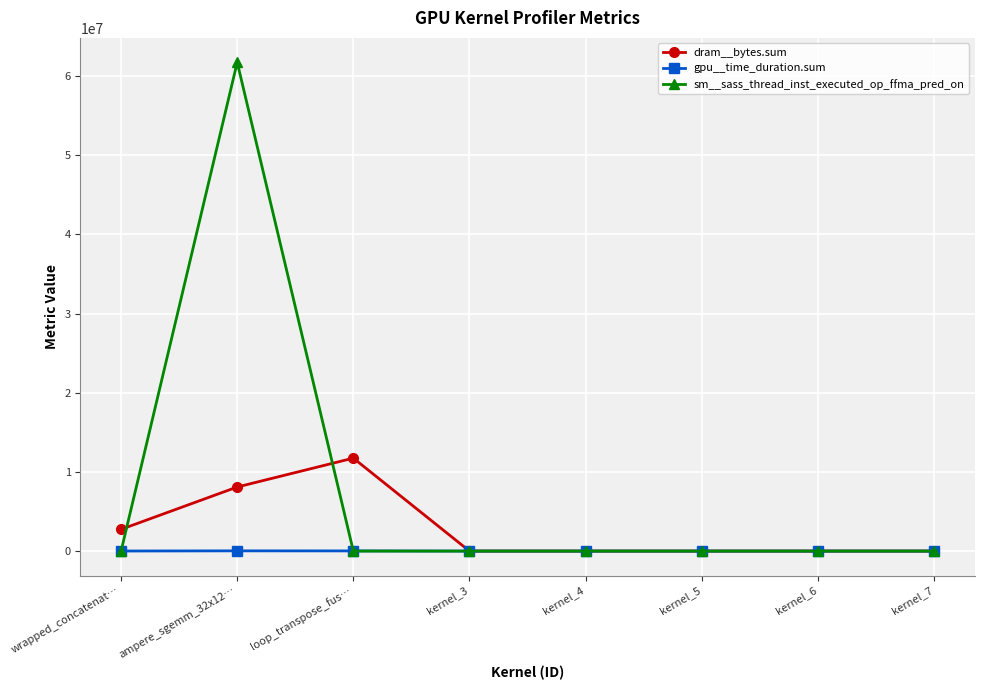

What is the approximate value of dram__bytes.sum at wrapped_concatenat…?

2744320